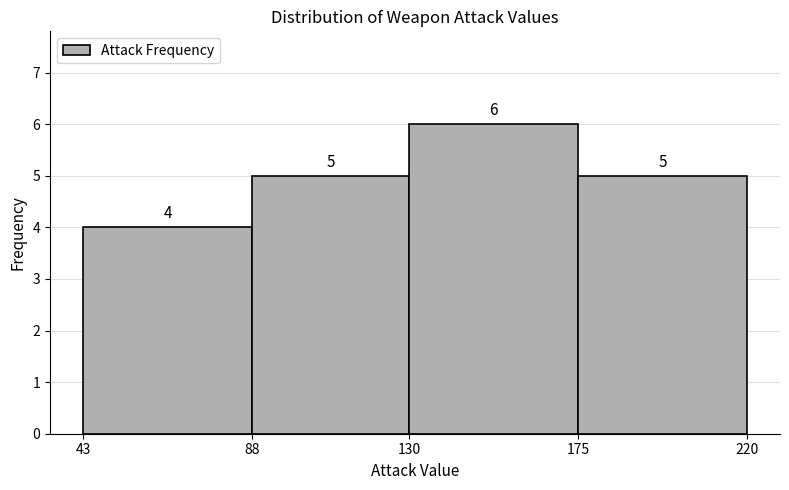

Reading left to right, transcribe this chart: for each bar, give the range it covers on the x-axis and its height.

43 to 88: 4
88 to 130: 5
130 to 175: 6
175 to 220: 5